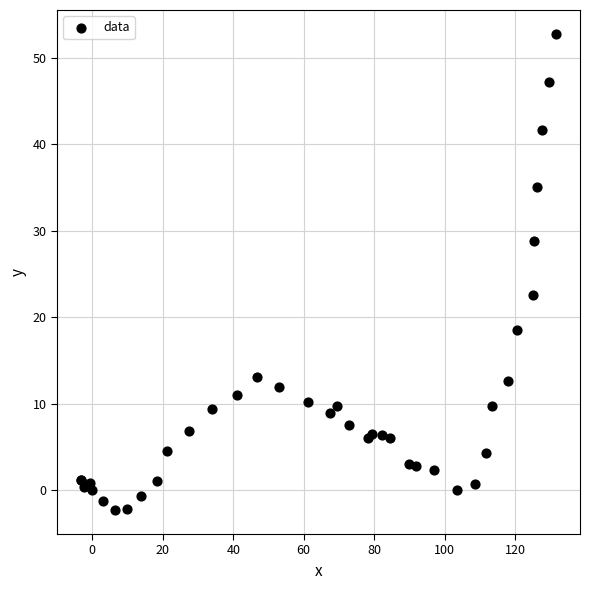

What Y value in the scatter plot is closest to 25?

22.6